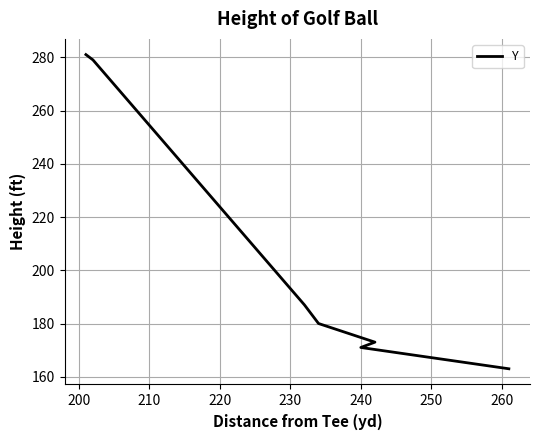

The value at 190 is 247. True or false?

False